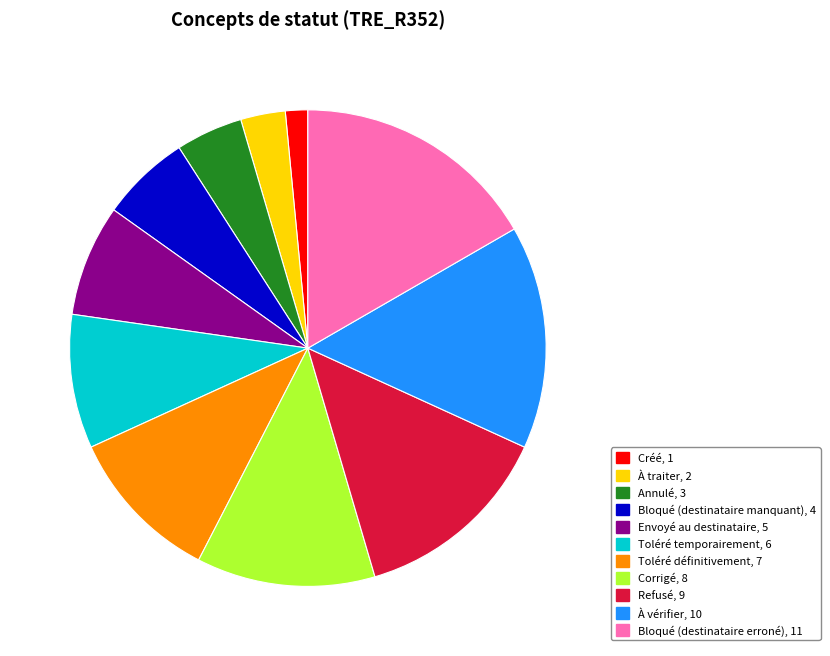

Which slice is the smallest?

Créé